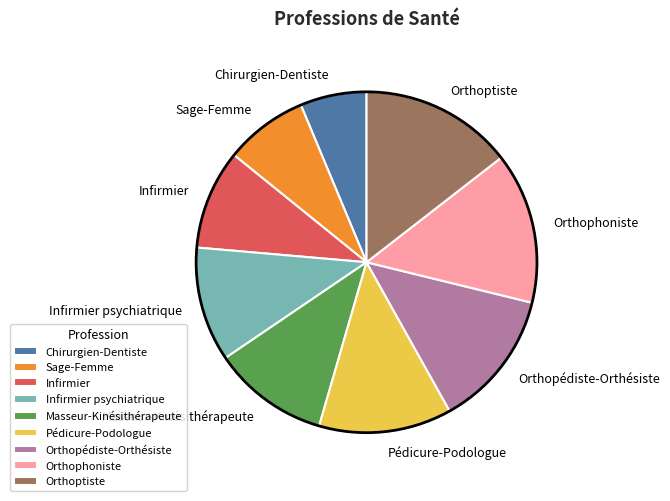

Which category has the smallest portion of the pie?

Chirurgien-Dentiste